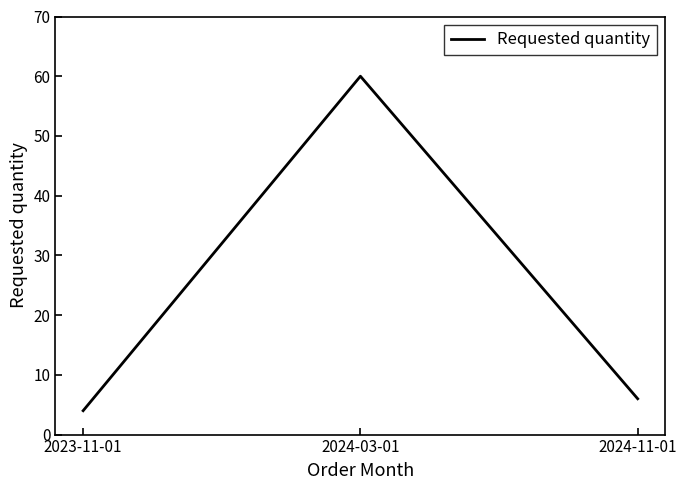

How many categories are shown in the chart?

3